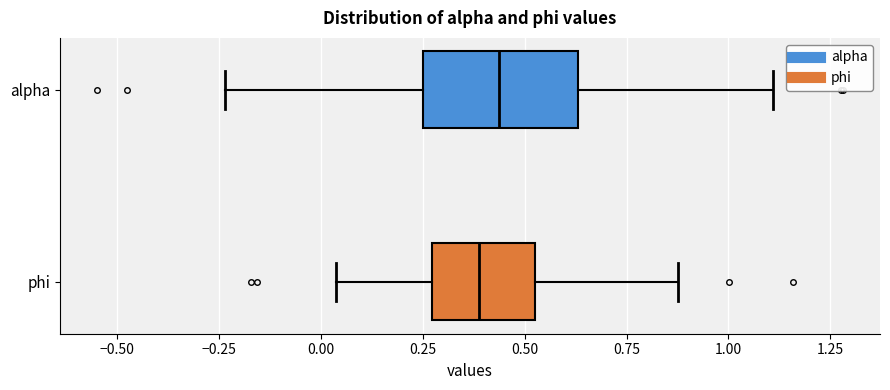

Reading bottom to top, read every box against the x-axis: the position of its median line, the range the box covers, and the ends of its whiskers. The values are not printed on the chart, so give them approximately, as read against the axis.

phi: median 0.40, box 0.25 to 0.50, whiskers 0.05 to 0.90
alpha: median 0.45, box 0.25 to 0.65, whiskers -0.25 to 1.10